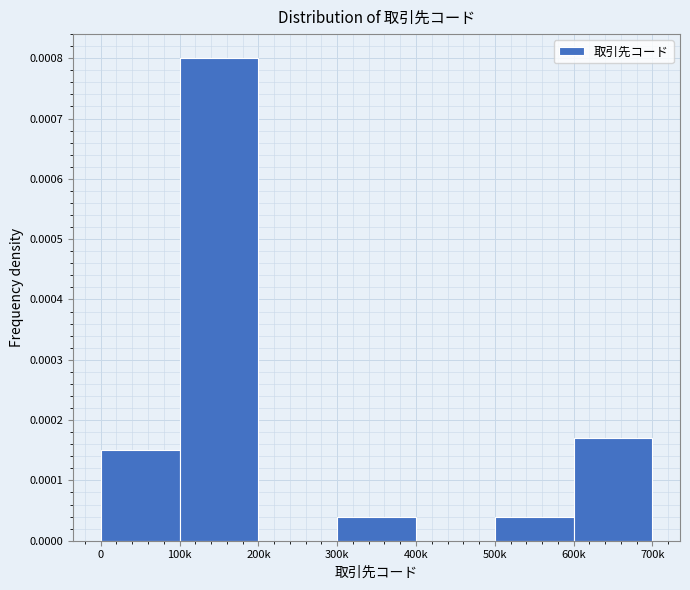

The chart shows a value of 0.0 at 400k. True or false?

True